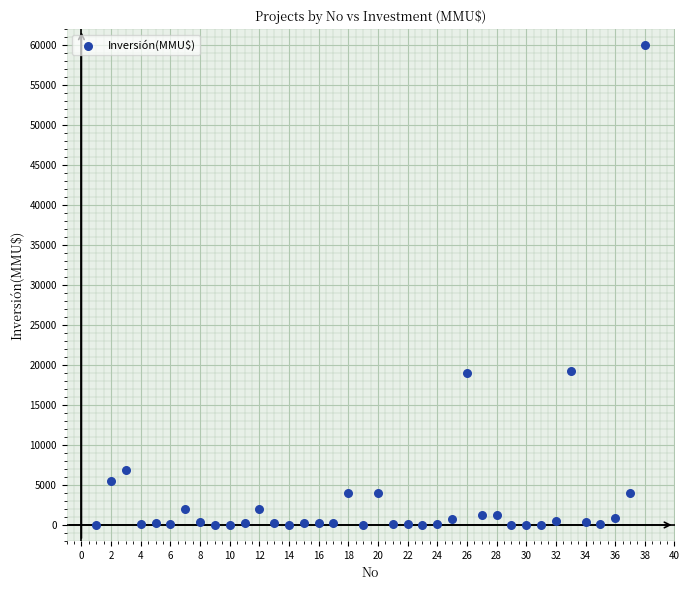

What is the range of Y values (max minus min)?

60000